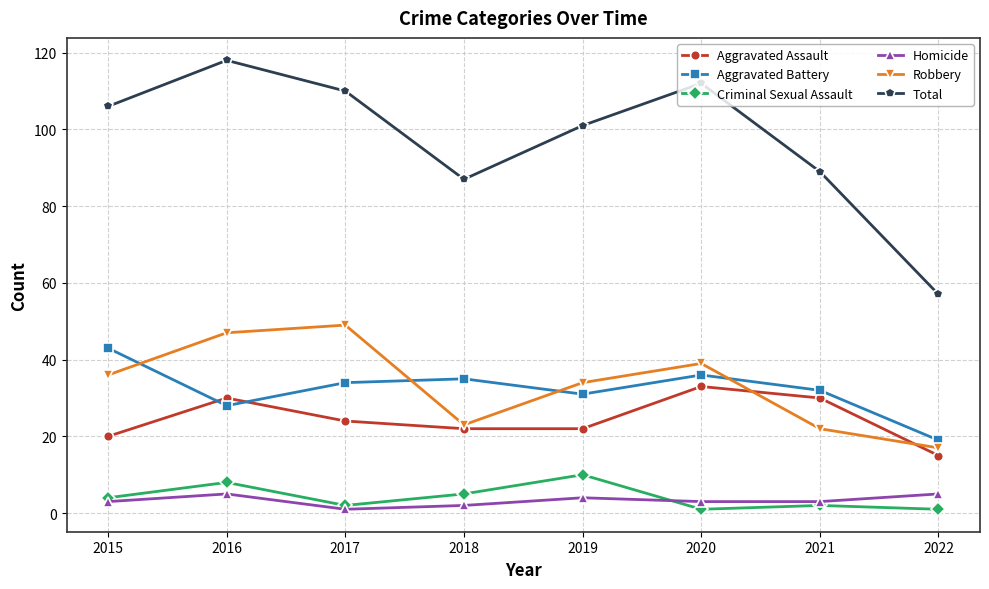

How many values in the Total series are below 106?

4